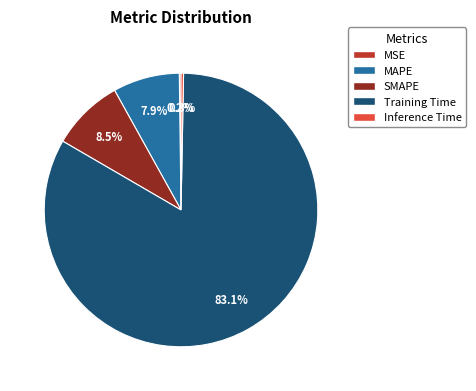

Is there a majority slice in this chart?

Yes